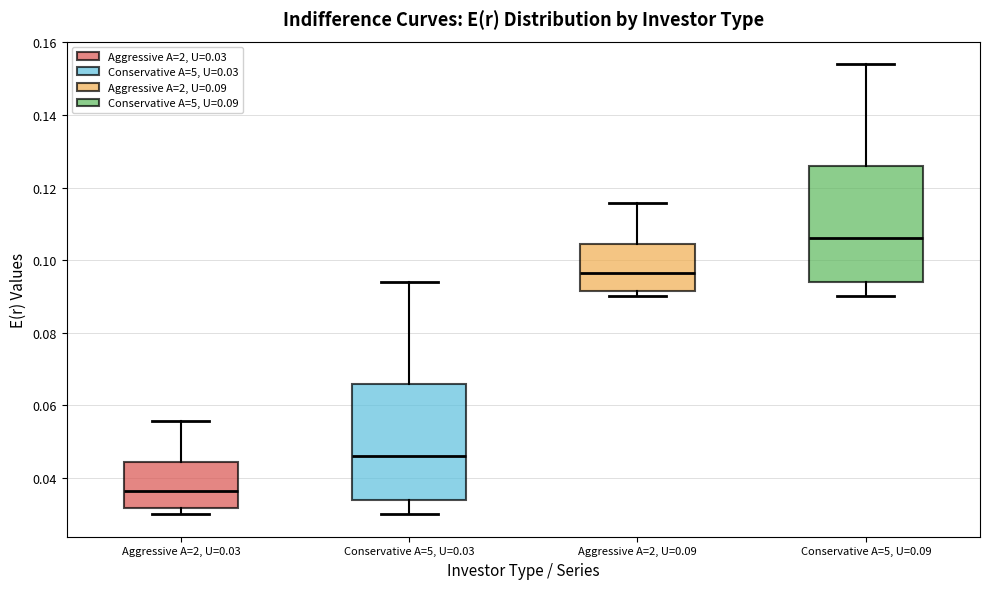

Reading left to right, read every box against the y-axis: the position of its median line, the range the box covers, and the ends of its whiskers. The values are not printed on the chart, so give them approximately, as read against the axis.

Aggressive A=2, U=0.03: median 0.036, box 0.032 to 0.044, whiskers 0.030 to 0.056
Conservative A=5, U=0.03: median 0.046, box 0.034 to 0.066, whiskers 0.030 to 0.094
Aggressive A=2, U=0.09: median 0.096, box 0.092 to 0.104, whiskers 0.090 to 0.116
Conservative A=5, U=0.09: median 0.106, box 0.094 to 0.126, whiskers 0.090 to 0.154